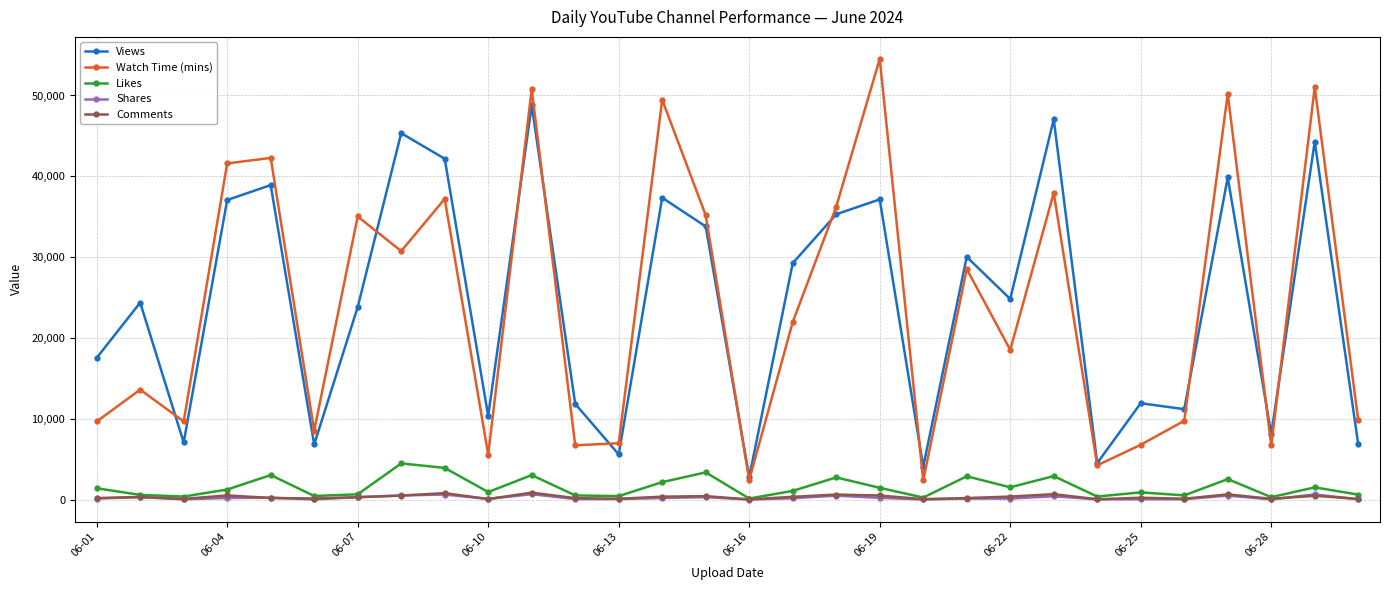

Which series has the largest range (max minus min)?

Watch Time (mins)